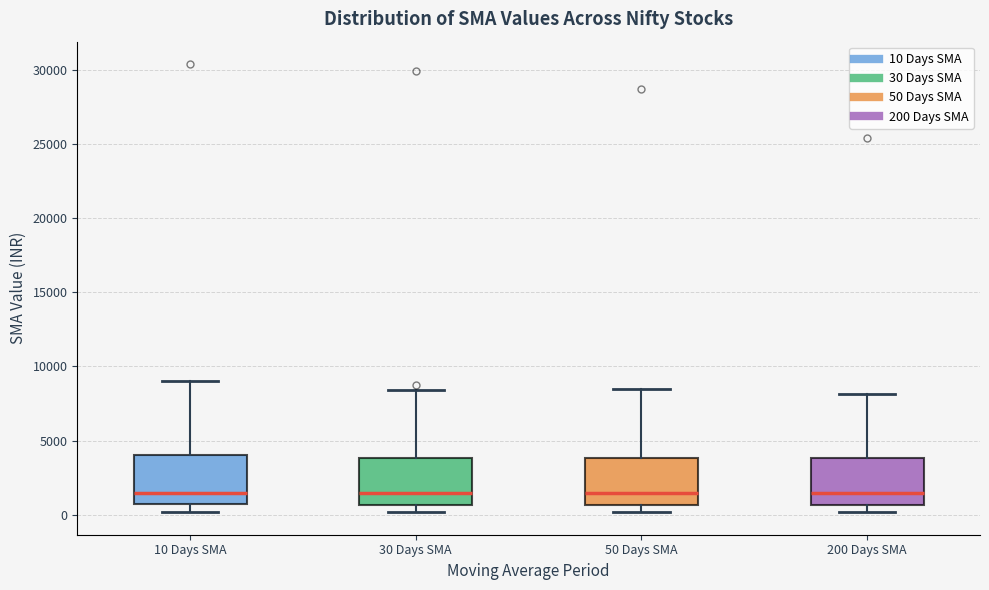

Reading left to right, read every box against the y-axis: the position of its median line, the range the box covers, and the ends of its whiskers. The values are not printed on the chart, so give them approximately, as read against the axis.

10 Days SMA: median 1500, box 500 to 4000, whiskers 0 to 9000
30 Days SMA: median 1500, box 500 to 4000, whiskers 0 to 8500
50 Days SMA: median 1500, box 500 to 4000, whiskers 0 to 8500
200 Days SMA: median 1500, box 500 to 4000, whiskers 0 to 8000